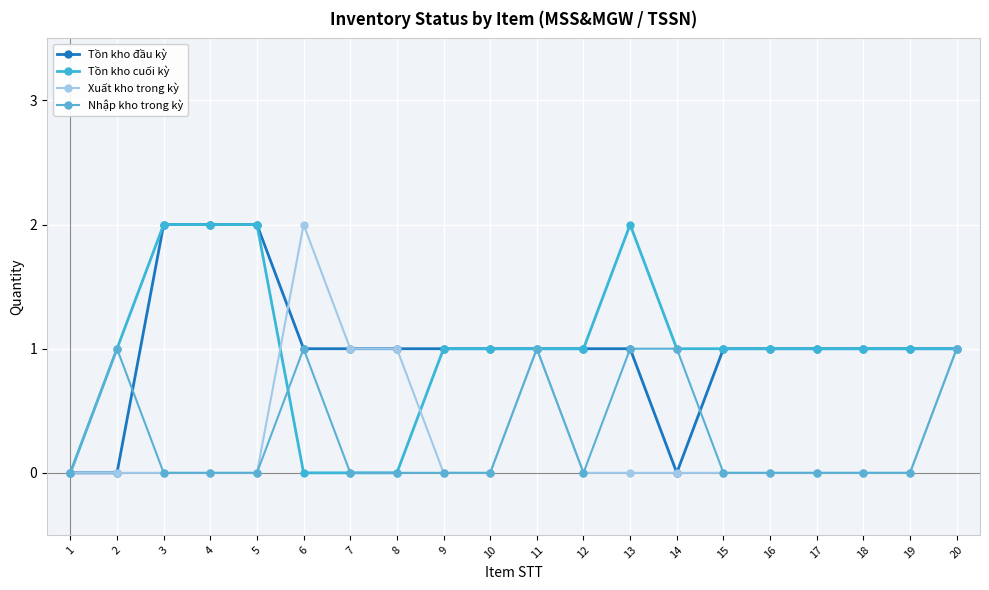

How many categories are shown in the chart?

20